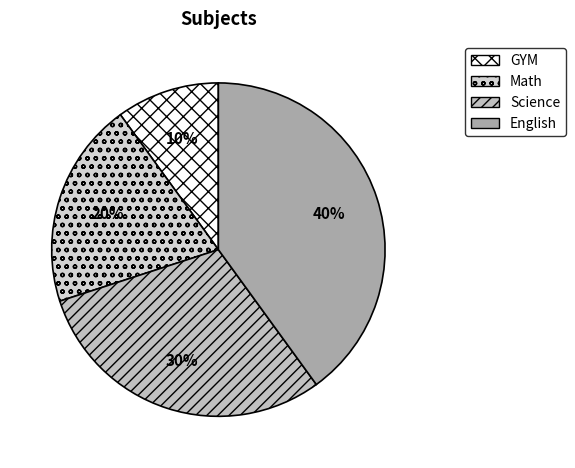

How many segments does this pie chart have?

4